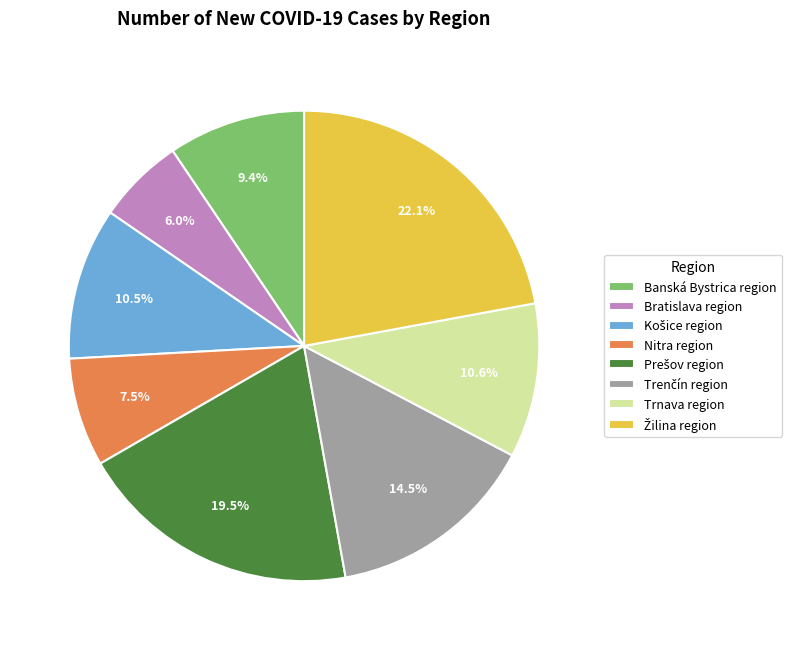

Between Nitra region and Trnava region, which is larger?

Trnava region